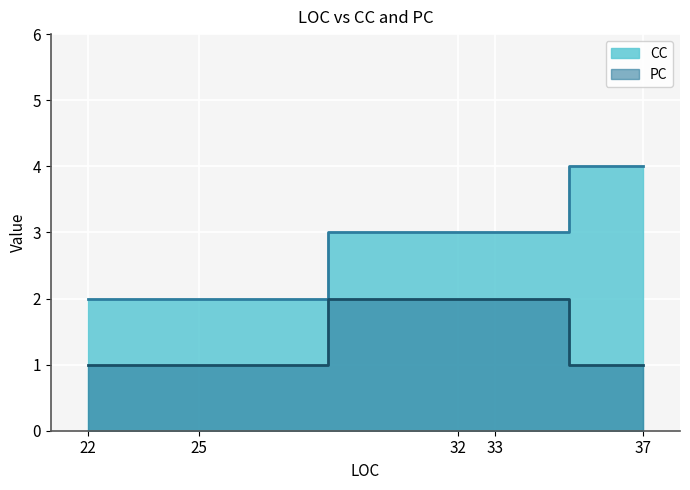

How many values in the PC series exceed 1?

2